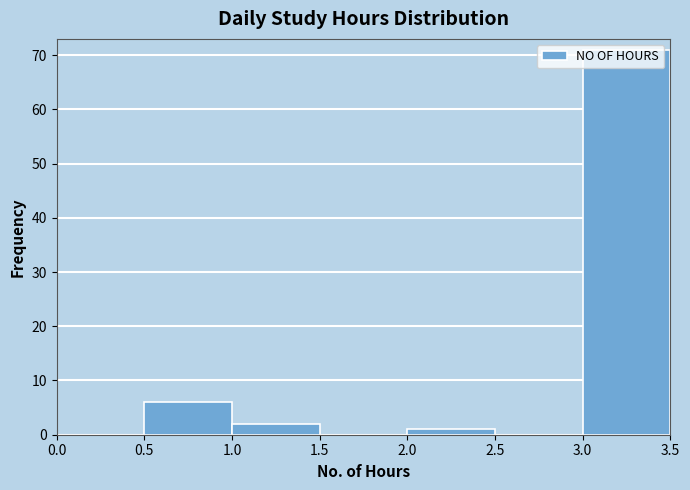

Reading left to right, transcribe this chart: for each bar, give the range it covers on the x-axis and its height. The values are not printed on the chart, so give them approximately, as read against the axis.

0.0 to 0.5: 0
0.5 to 1.0: 6
1.0 to 1.5: 2
1.5 to 2.0: 0
2.0 to 2.5: 1
2.5 to 3.0: 0
3.0 to 3.5: 71